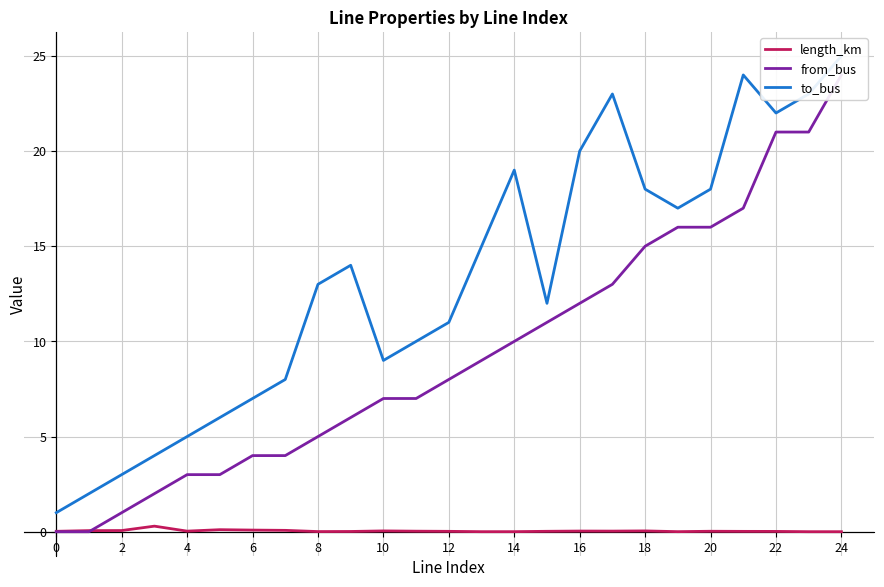

Is it true that to_bus equals 26.5 at 18?

False